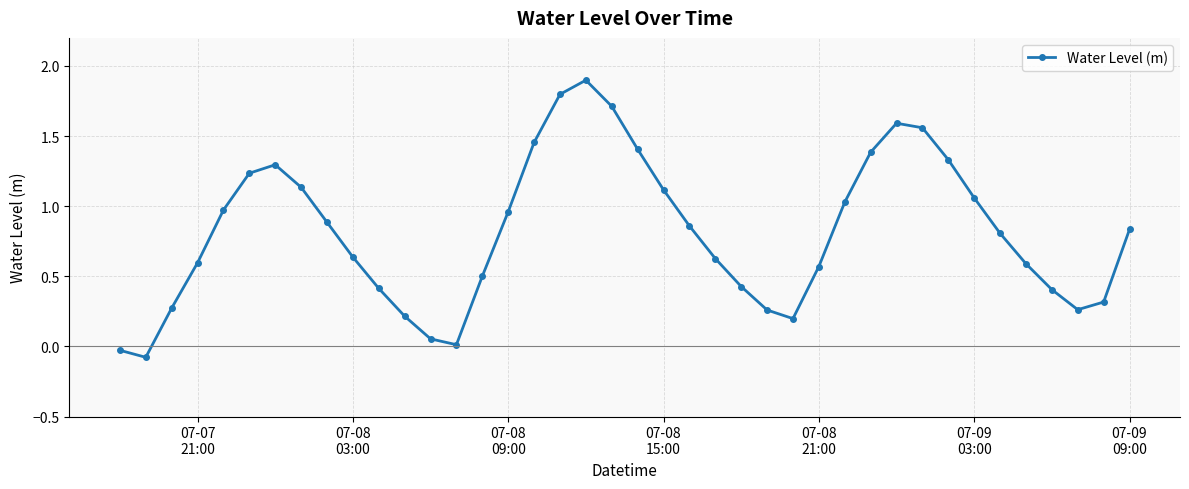

What is the difference between the maximum and minimum values?

2.0